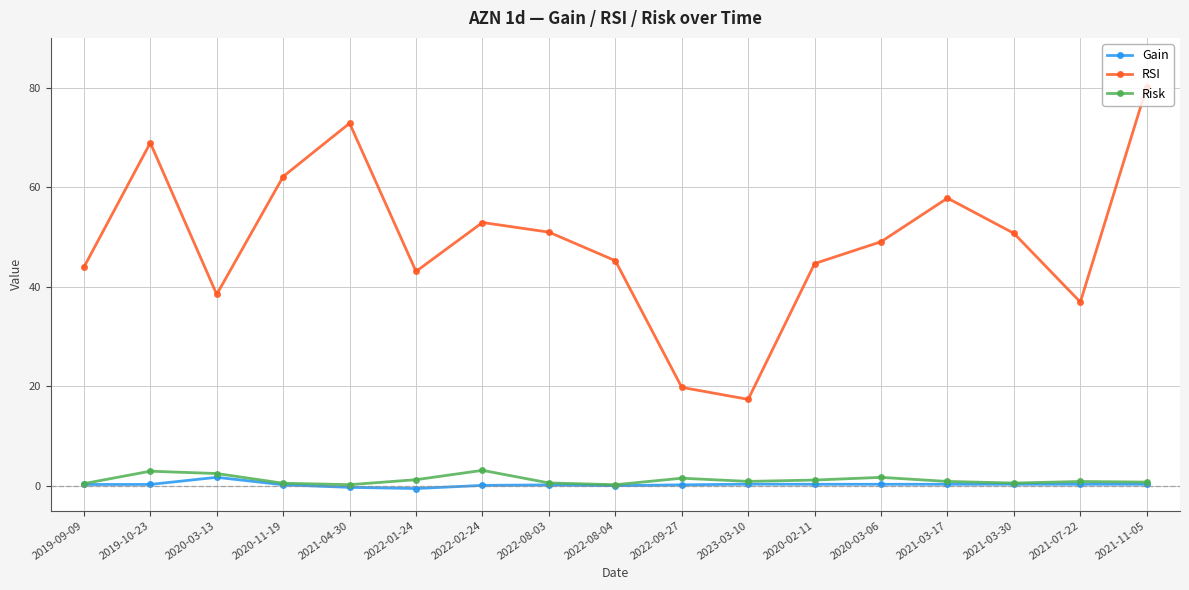

What is the difference between the maximum and minimum values in the Risk series?

2.9